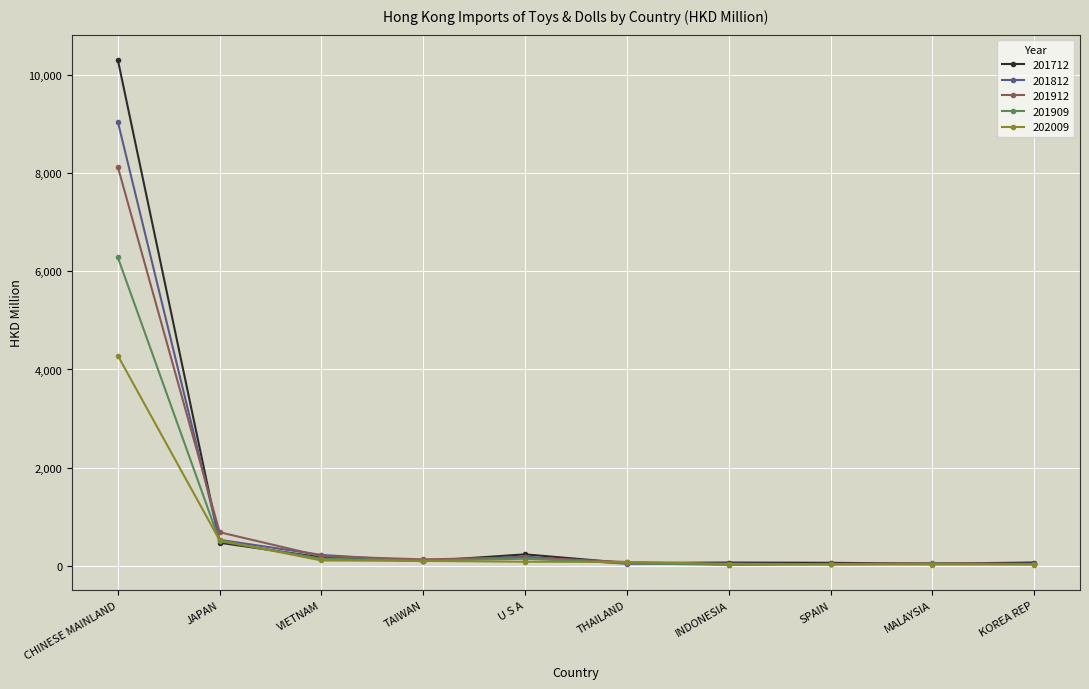

What is the value of the 201712 point at the 6th from the left?

51.6